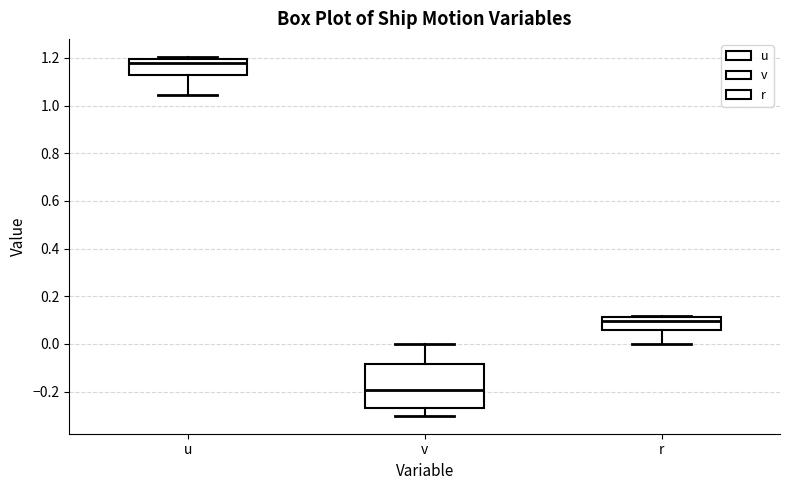

Comparing the boxes themselves (not the whiskers), which one is the tallest?

v